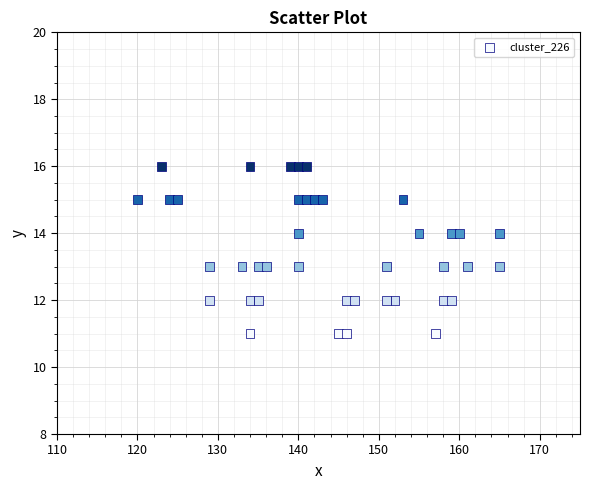

What is the range of X values (max minus min)?

45